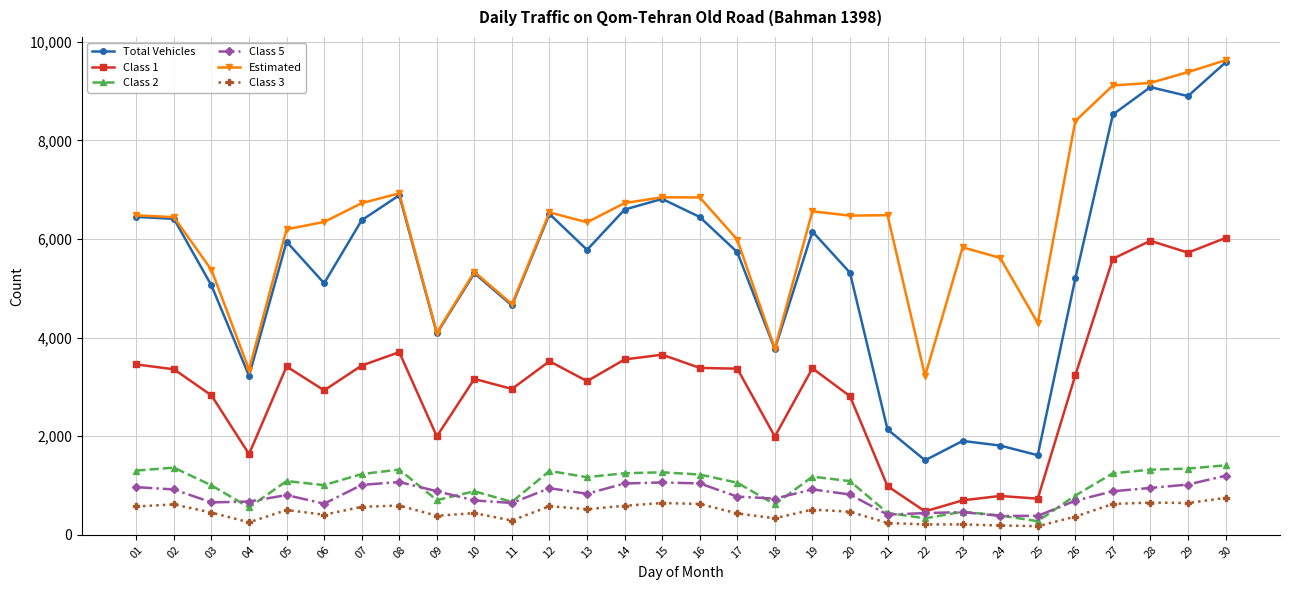

What is the difference between the Class 5 values at 02 and 01?

47